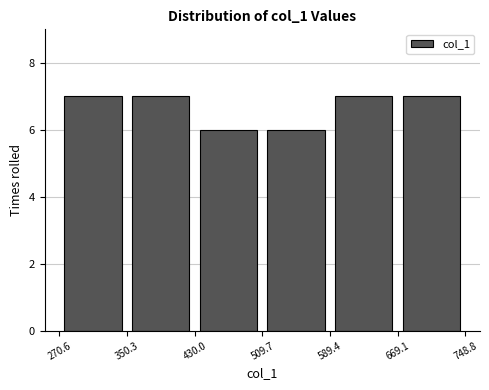

Reading left to right, transcribe this chart: for each bar, give the range it covers on the x-axis and its height. Neither the bar edges nor the heights are printed on the chart, so give them approximately, as read against the axes.

270 to 350: 7
350 to 430: 7
430 to 510: 6
510 to 590: 6
590 to 670: 7
670 to 750: 7